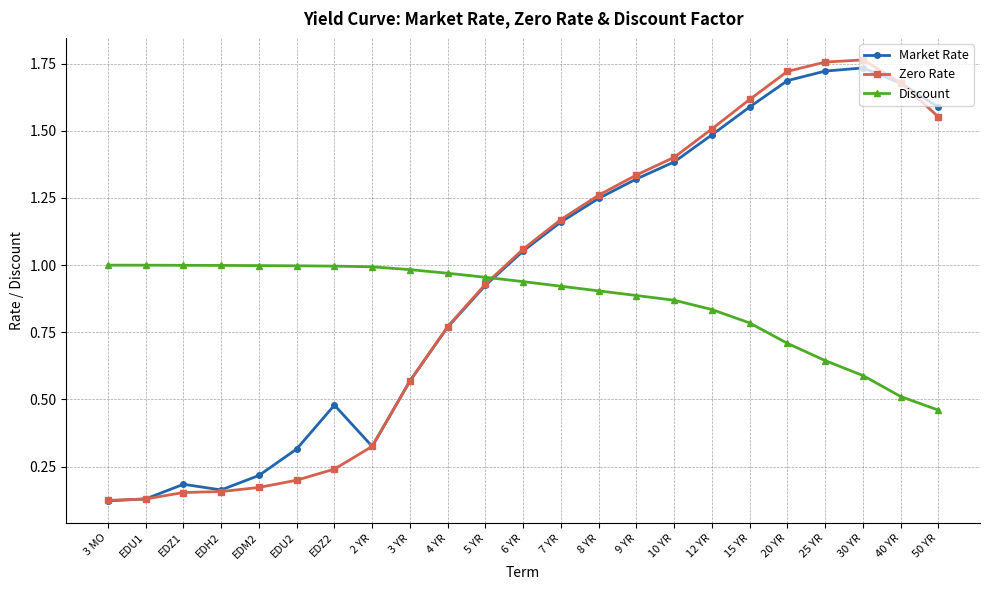

What position from the right is 4 YR?

14